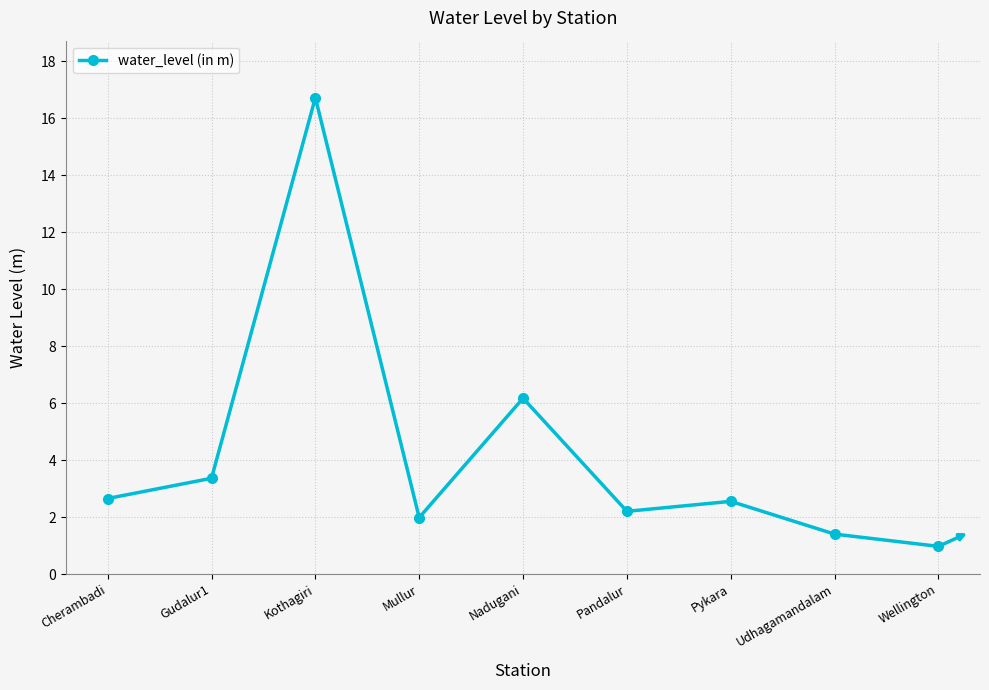

Approximately how many times larger is the value at Nadugani compared to Pandalur?

2.8